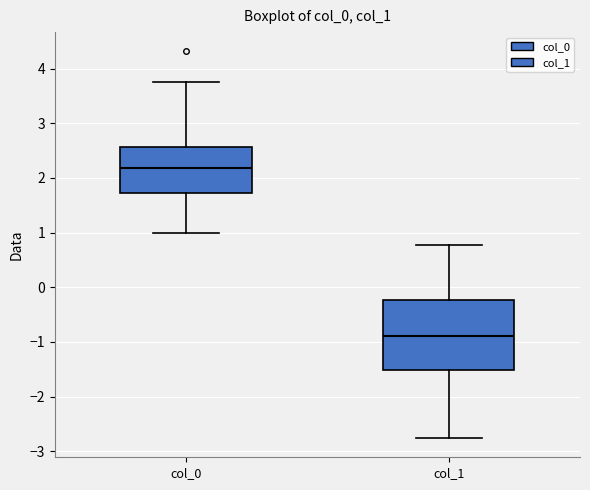

Where is the lower edge of the box for col_1 on the y-axis? The values are not printed on the chart, so give them approximately, as read against the axis.

-1.5